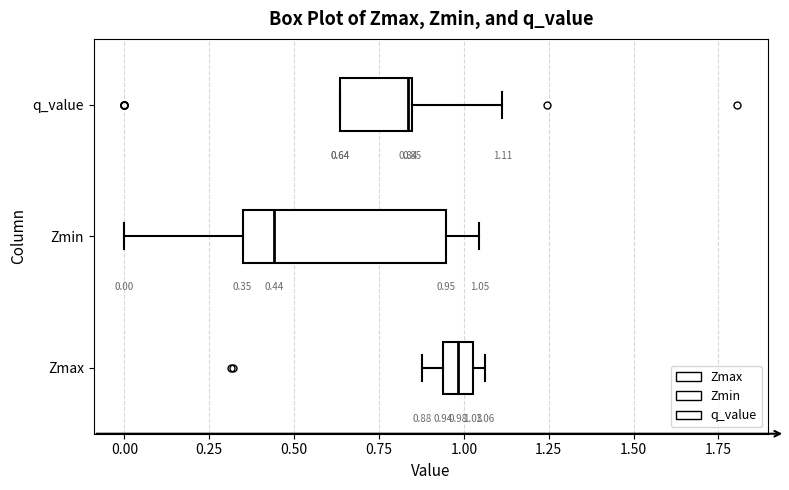

Which box has the furthest to the left median line?

Zmin